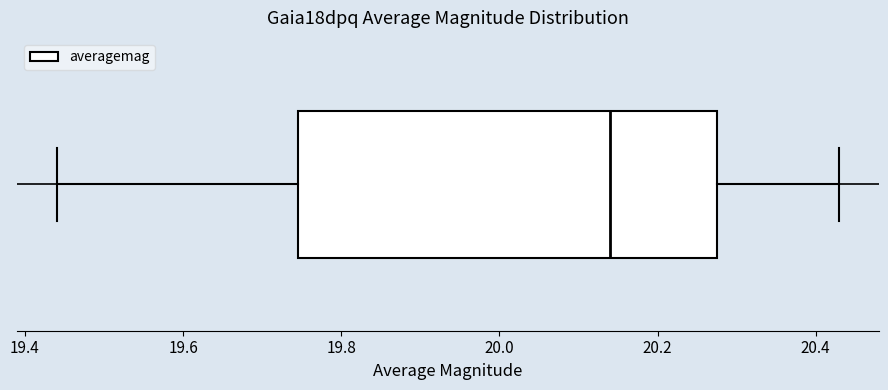

Transcribe this box plot: give where the median line is, the range the box spans, and where the two whiskers end, as read against the x-axis. The values are not printed on the chart, so give them approximately, as read against the axis.

median 20.14, box 19.74 to 20.28, whiskers 19.44 to 20.44